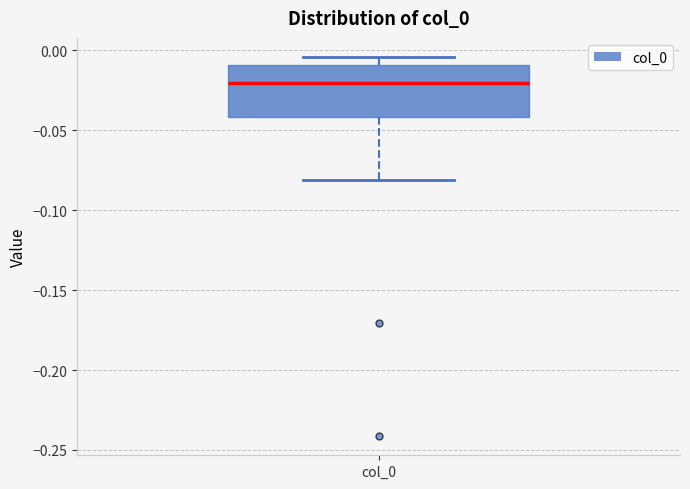

Transcribe this box plot: give where the median line is, the range the box spans, and where the two whiskers end, as read against the y-axis. The values are not printed on the chart, so give them approximately, as read against the axis.

median -0.020, box -0.040 to -0.010, whiskers -0.080 to -0.005